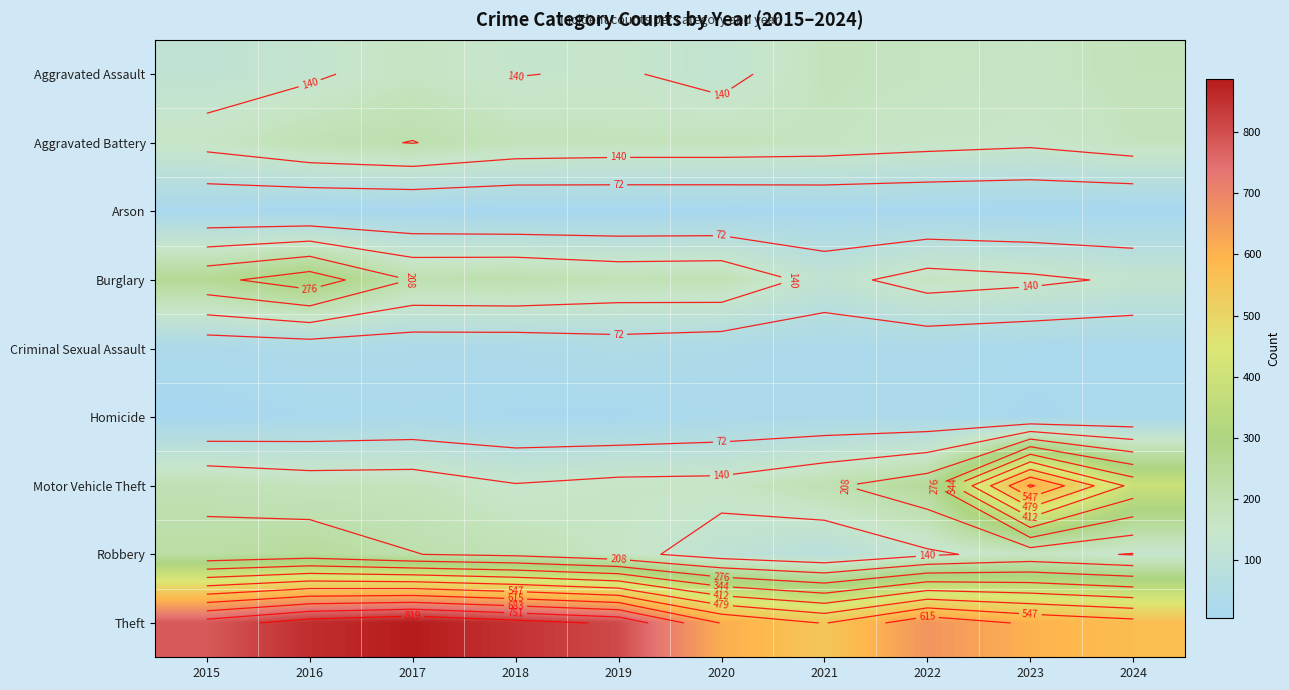

At how many categories does at least one series exceed 861?

1